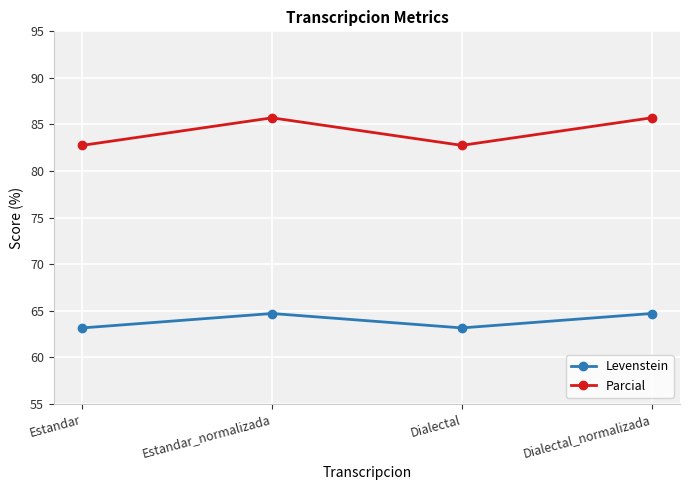

Count the number of data series in this chart.

2